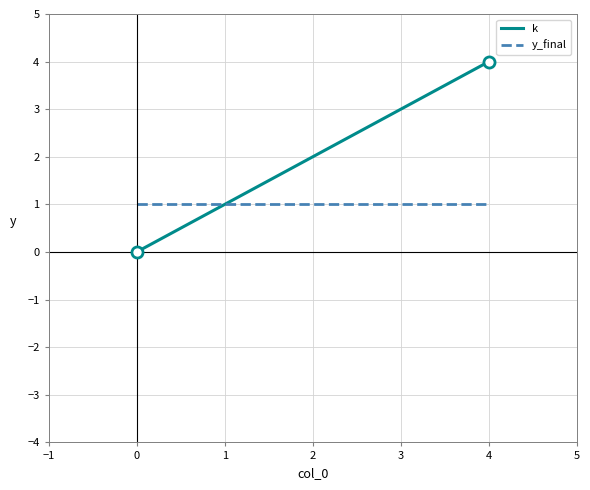

List the series in order of their peak value, highest first.

k, y_final